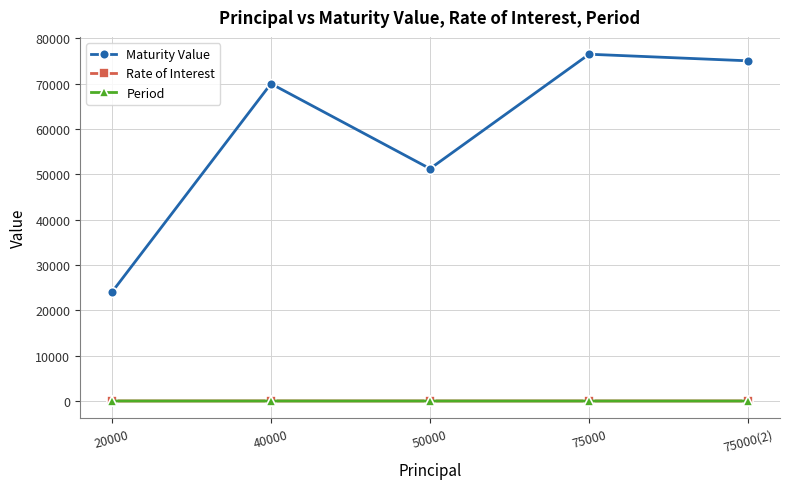

Which series changed the most between 50000 and 75000?

Maturity Value